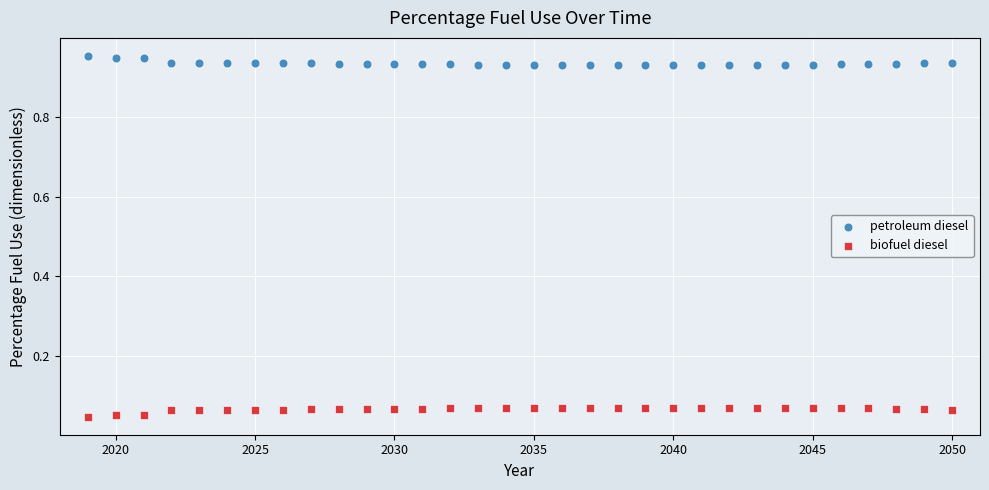

Which series reaches the maximum Y coordinate?

petroleum diesel